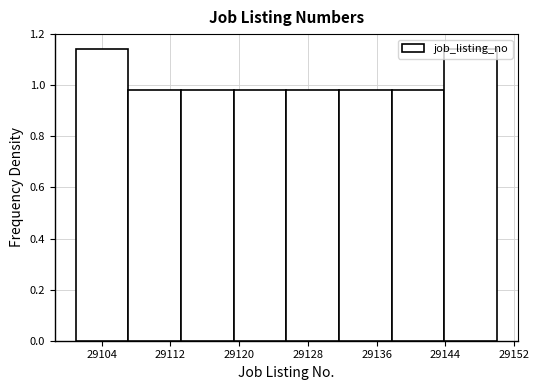

What is the height of the bar covering 29107 to 29113 on the x-axis? Neither the bar edges nor the heights are printed on the chart, so give them approximately, as read against the axes.

0.98